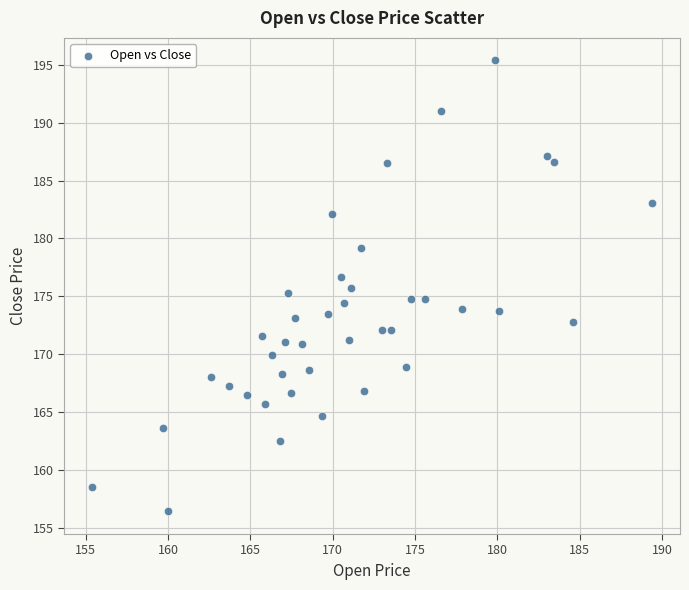

What is the range of Y values (max minus min)?

39.0